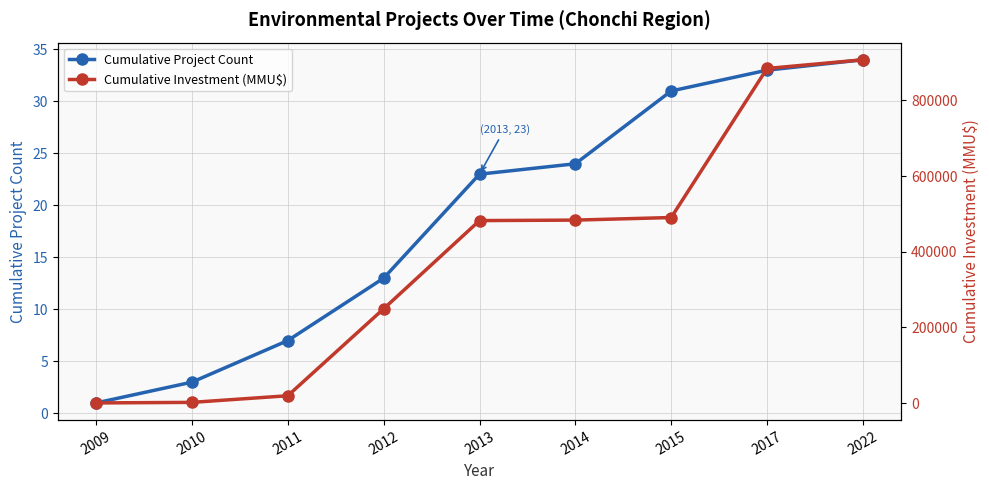

True or false: Cumulative Investment (MMU$) and Cumulative Project Count cross at least once.

False